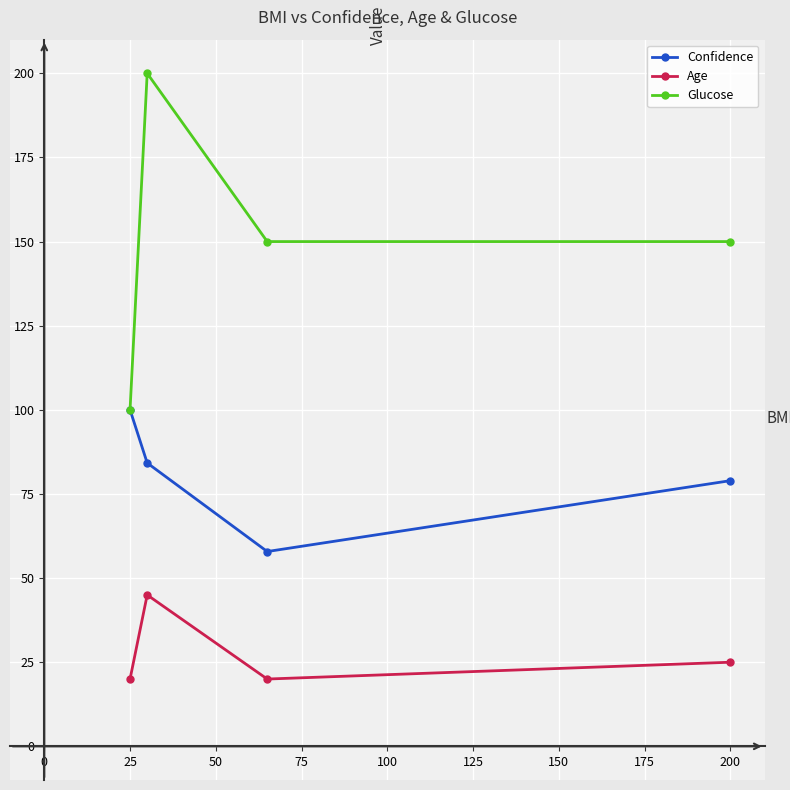

True or false: Confidence and Age cross at least once.

False